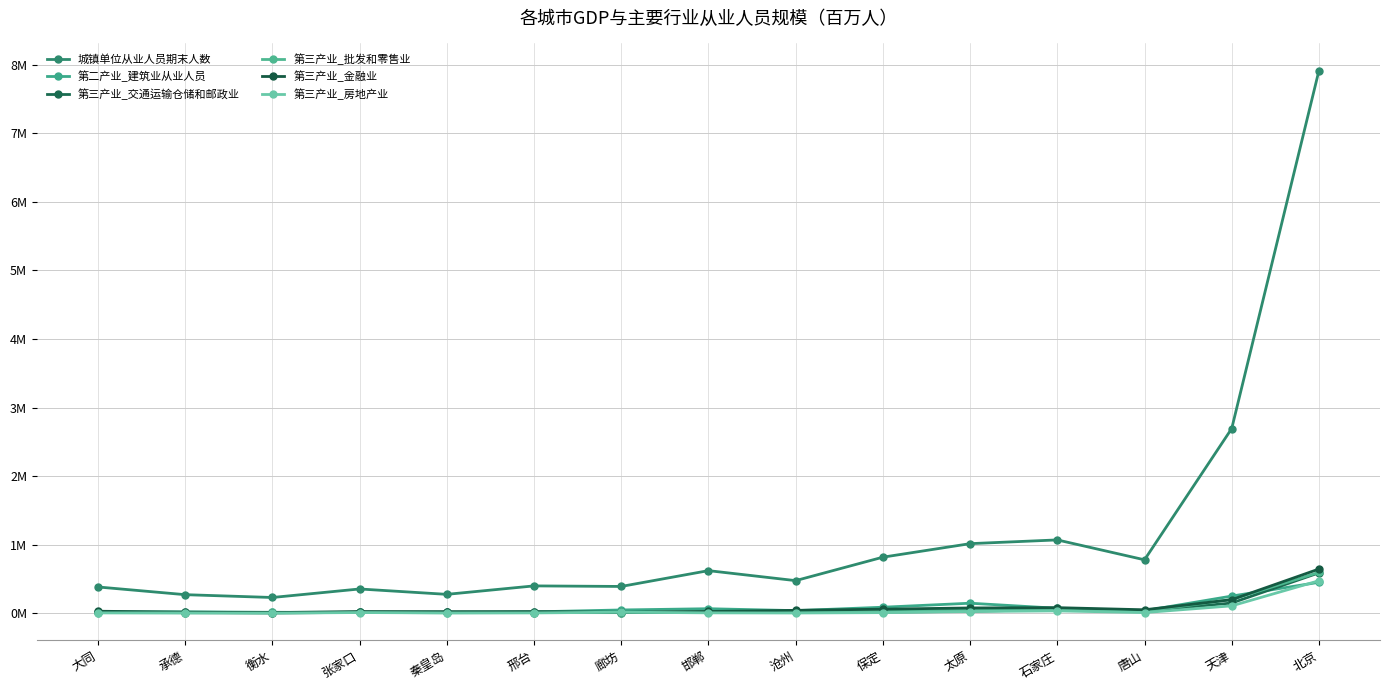

Reading left to right, extract all data points from this chart.

城镇单位从业人员期末人数: 0.4	0.3	0.2	0.4	0.3	0.4	0.4	0.6	0.5	0.8	1.0	1.1	0.8	2.7	7.9
第二产业_建筑业从业人员: 0.0	0.0	0.0	0.0	0.0	0.0	0.0	0.1	0.0	0.1	0.1	0.1	0.0	0.3	0.5
第三产业_交通运输仓储和邮政业: 0.0	0.0	0.0	0.0	0.0	0.0	0.0	0.0	0.0	0.0	0.0	0.1	0.0	0.1	0.6
第三产业_批发和零售业: 0.0	0.0	0.0	0.0	0.0	0.0	0.0	0.0	0.0	0.0	0.0	0.1	0.0	0.2	0.6
第三产业_金融业: 0.0	0.0	0.0	0.0	0.0	0.0	0.0	0.0	0.0	0.1	0.1	0.1	0.1	0.2	0.6
第三产业_房地产业: 0.0	0.0	0.0	0.0	0.0	0.0	0.0	0.0	0.0	0.0	0.0	0.0	0.0	0.1	0.5